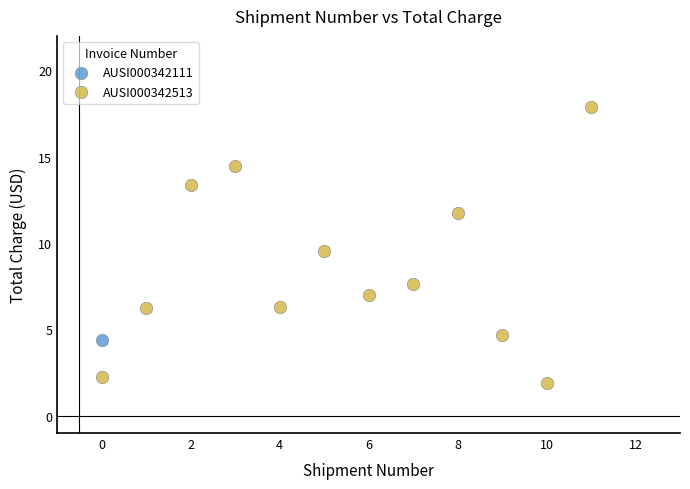

What are all the series names shown in the legend?

AUSI000342111, AUSI000342513